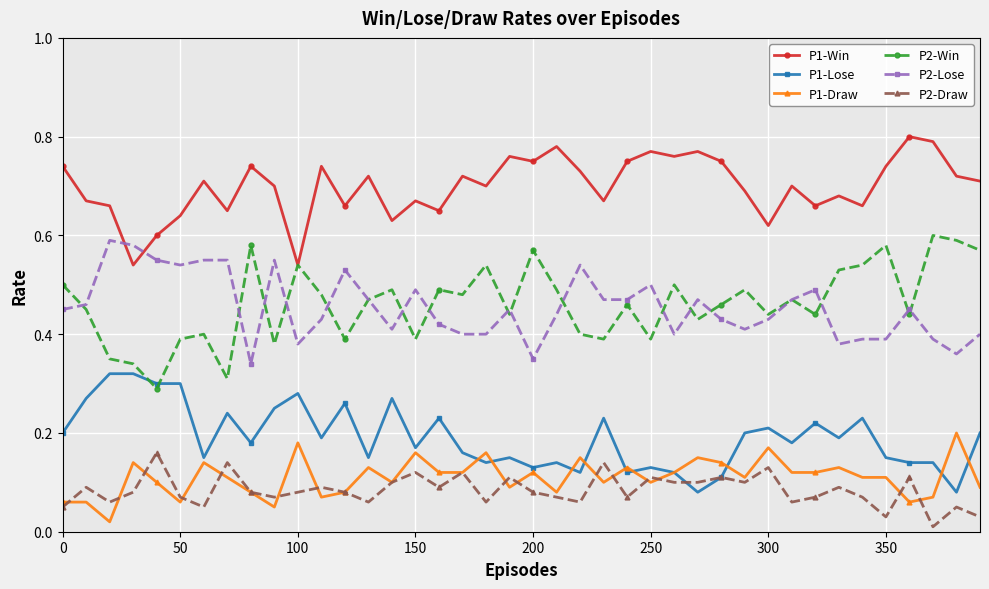

Which series has the largest range (max minus min)?

P2-Win